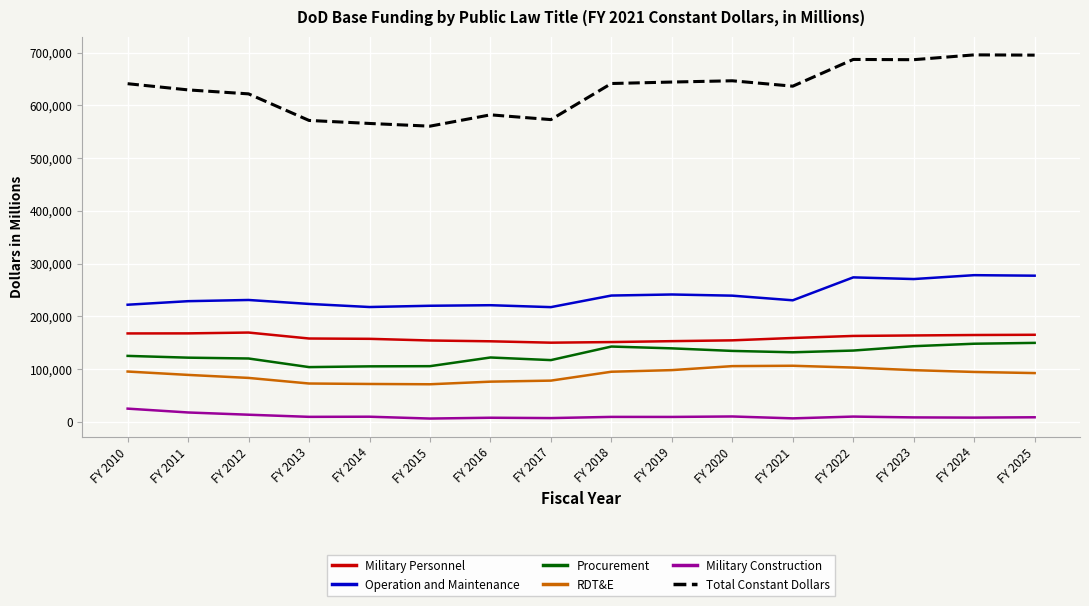

At FY 2016, list the series in order from smallest to largest.

Military Construction, RDT&E, Procurement, Military Personnel, Operation and Maintenance, Total Constant Dollars